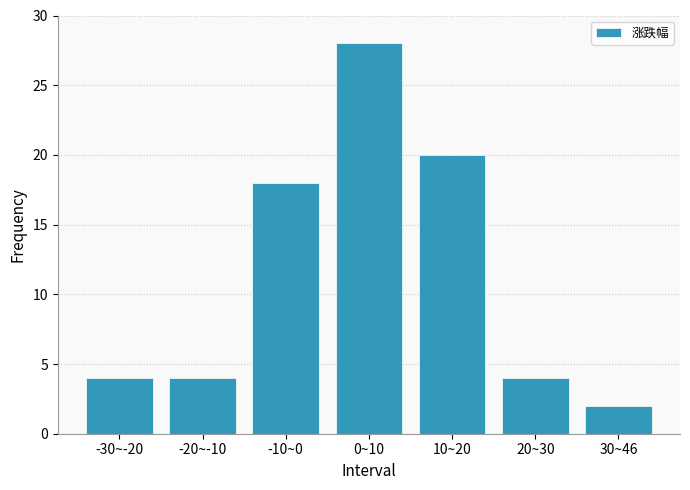

Reading left to right, transcribe all the data shown in this chart.

-30~-20=4	-20~-10=4	-10~0=18	0~10=28	10~20=20	20~30=4	30~46=2